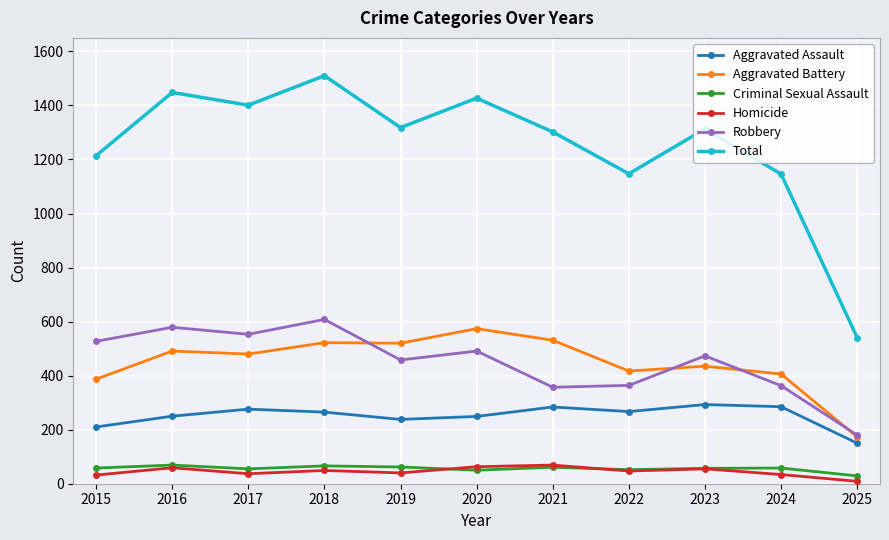

The Robbery series shows 873 at 2017. True or false?

False